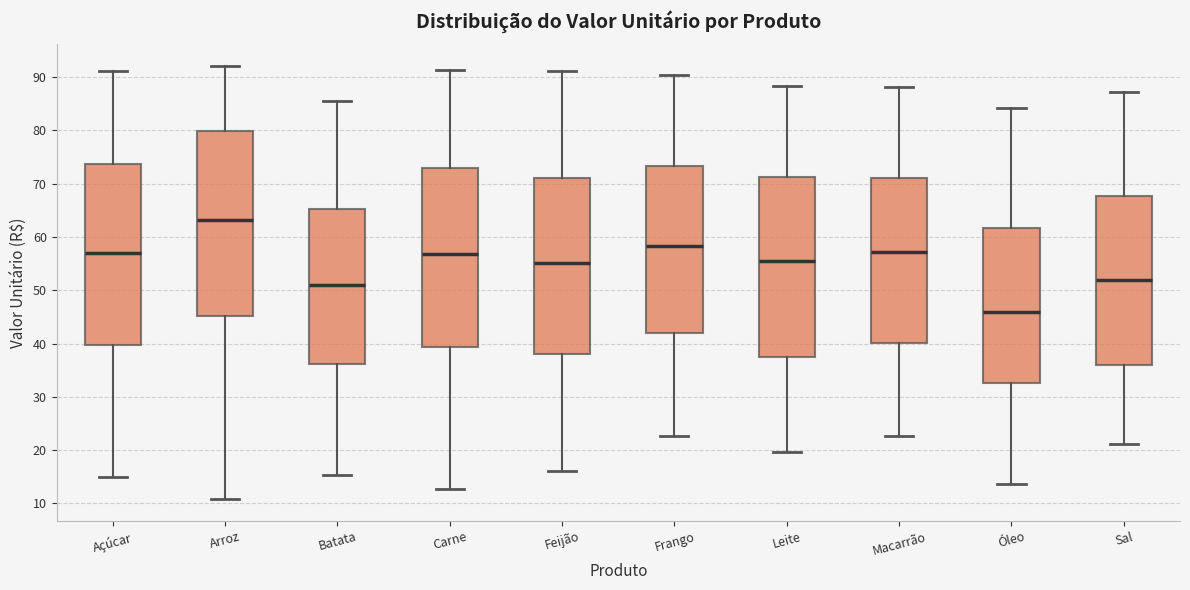

Reading left to right, transcribe this box plot: for each box, give where its median line is, the range the box spans, and where its two whiskers end, as read against the y-axis. The values are not printed on the chart, so give them approximately, as read against the axis.

Açúcar: median 57, box 40 to 74, whiskers 15 to 91
Arroz: median 63, box 45 to 80, whiskers 11 to 92
Batata: median 51, box 36 to 65, whiskers 15 to 86
Carne: median 57, box 39 to 73, whiskers 13 to 91
Feijão: median 55, box 38 to 71, whiskers 16 to 91
Frango: median 58, box 42 to 73, whiskers 23 to 91
Leite: median 56, box 37 to 71, whiskers 20 to 88
Macarrão: median 57, box 40 to 71, whiskers 23 to 88
Óleo: median 46, box 33 to 62, whiskers 14 to 84
Sal: median 52, box 36 to 68, whiskers 21 to 87